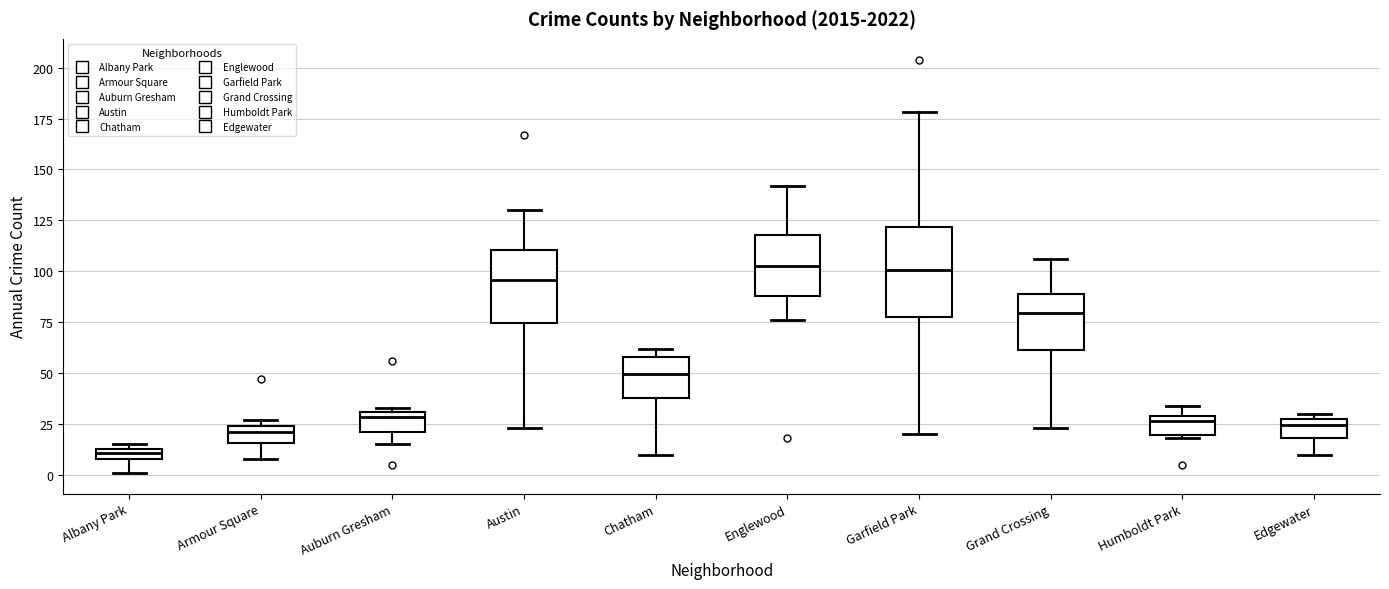

Comparing the boxes themselves (not the whiskers), which one is the tallest?

Garfield Park